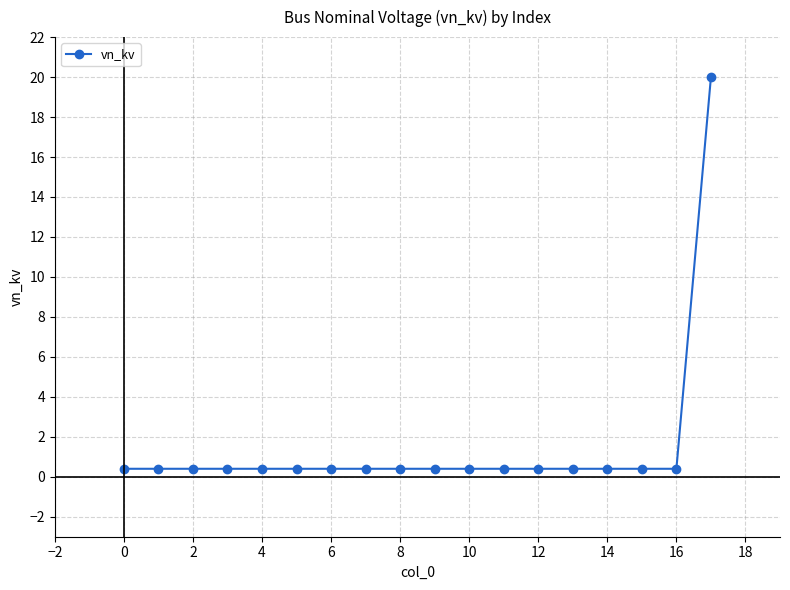

What is the difference between the maximum and minimum values?

19.6